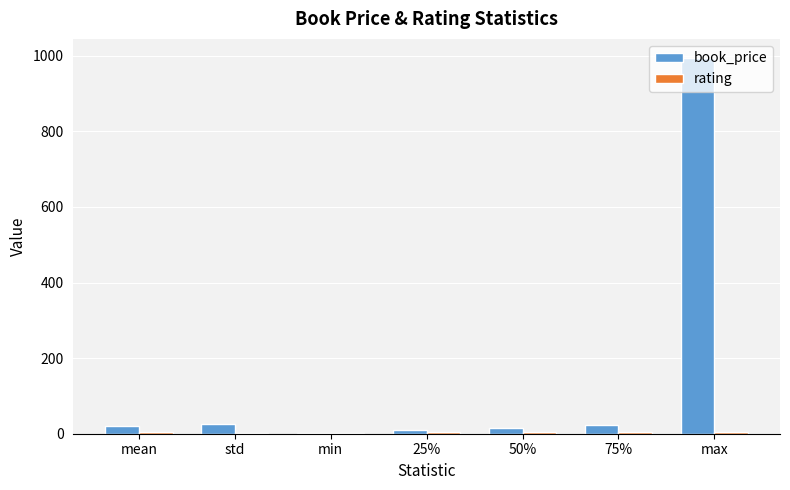

Which series has the largest total across all categories?

book_price